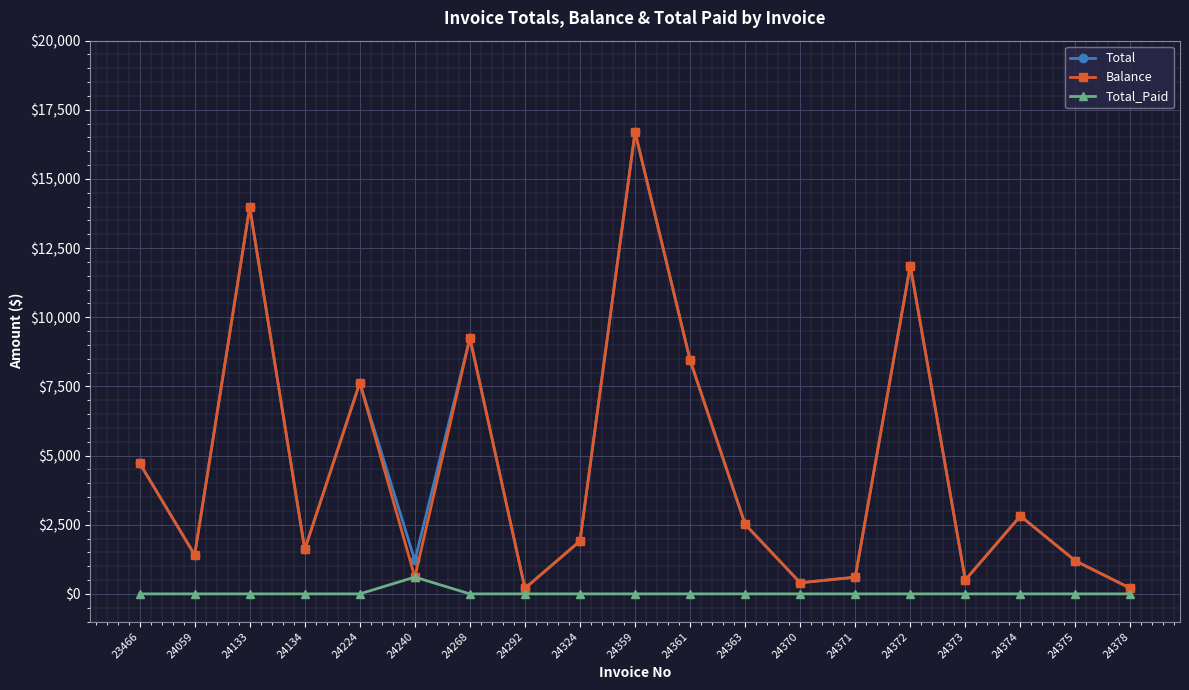

Which category has the highest value across all series?

24359